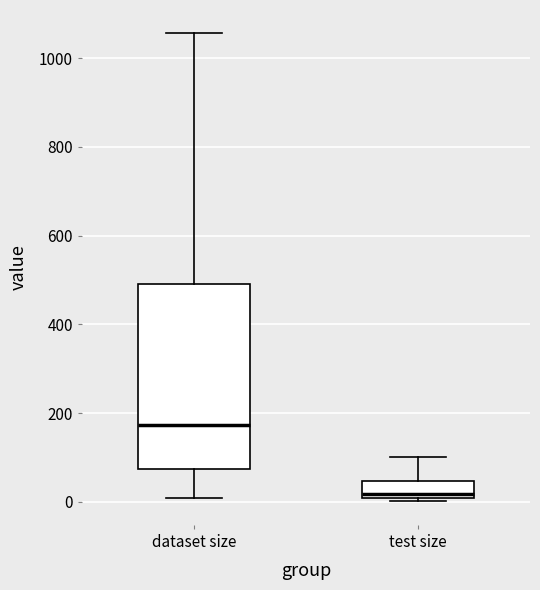

Where is the lower edge of the box for dataset size on the y-axis? The values are not printed on the chart, so give them approximately, as read against the axis.

80